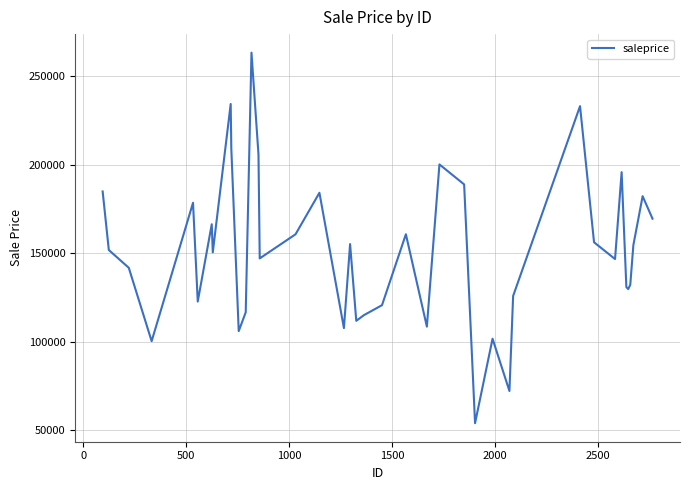

What is the maximum value shown in the chart?

263215.1